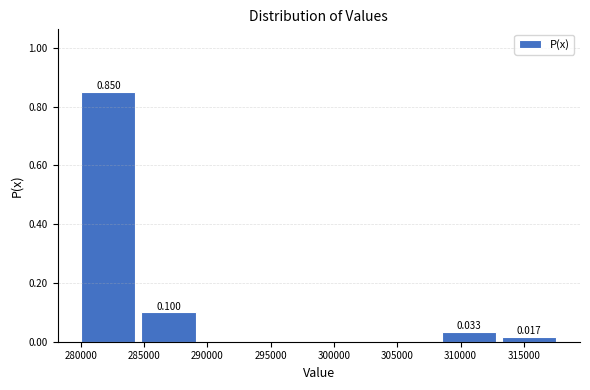

Over which range of the x-axis is the bar tallest?

280000 to 284500